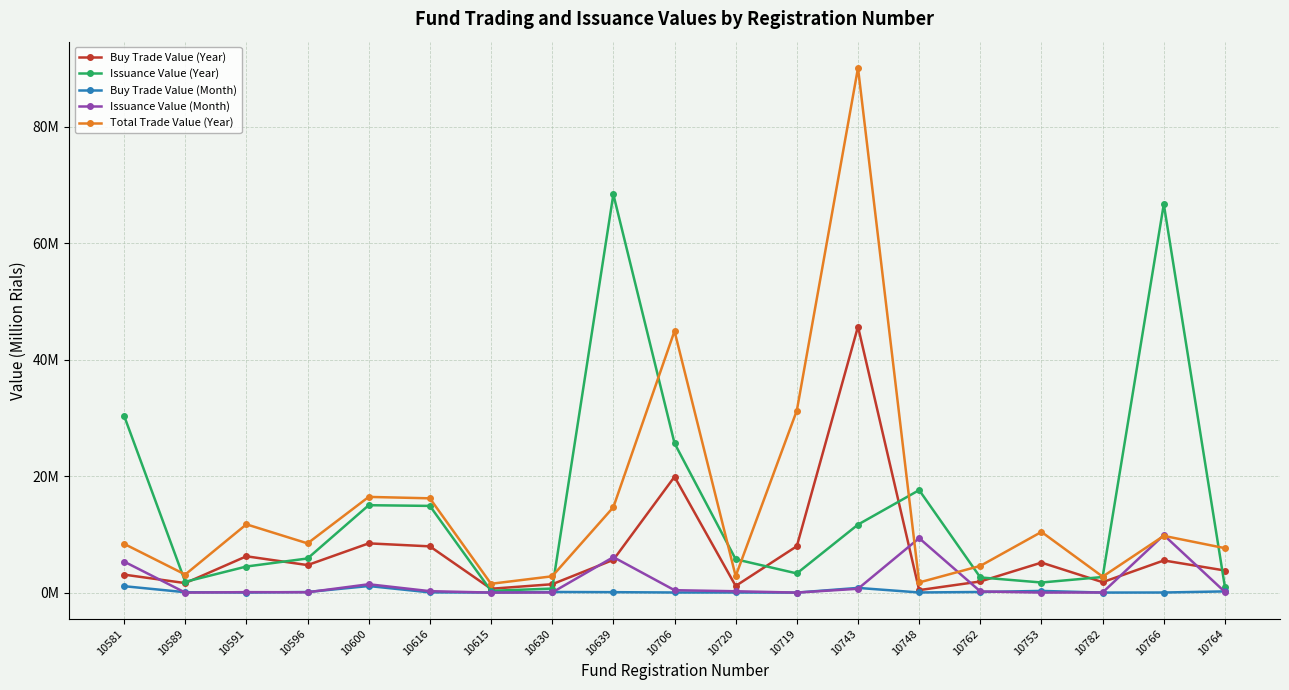

Which series has the largest total across all categories?

Total Trade Value (Year)